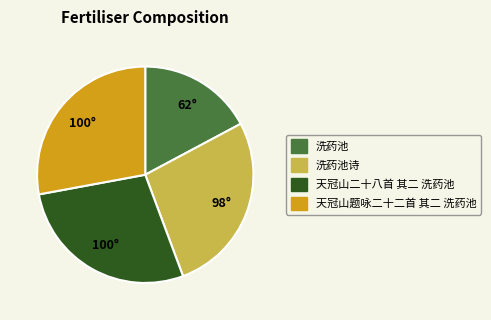

Does any single category account for the majority?

No